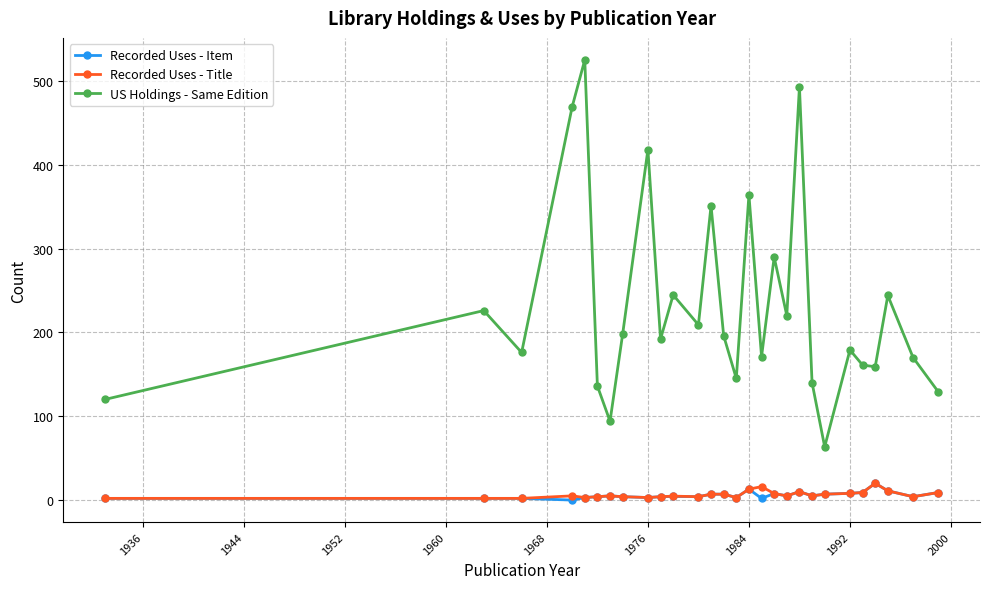

What is the lowest value of the US Holdings - Same Edition series?

63.5